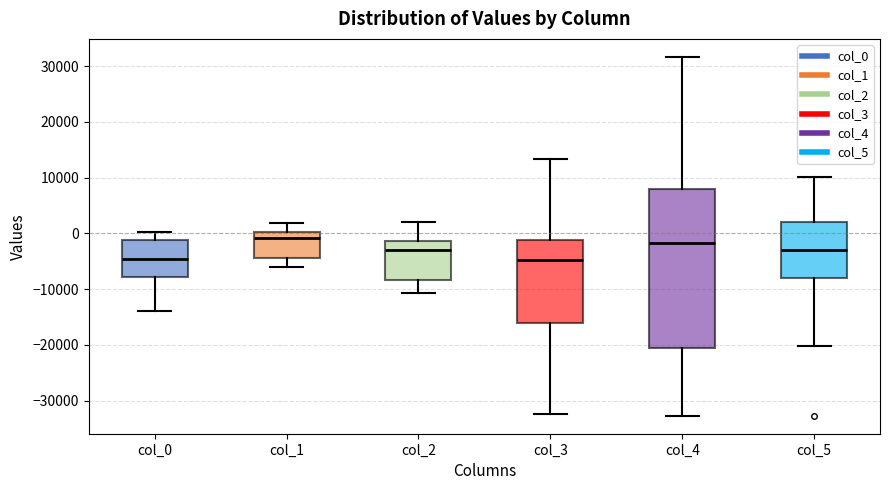

Where does the lower whisker of the box for col_3 end on the y-axis? The values are not printed on the chart, so give them approximately, as read against the axis.

-32000